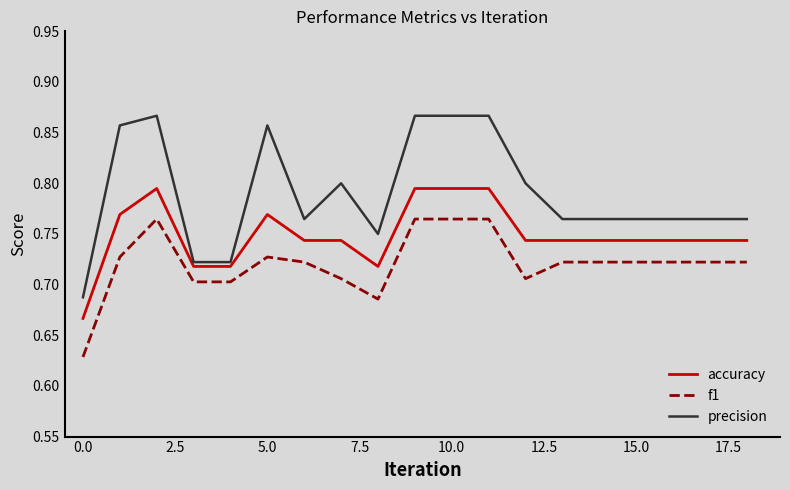

Which series has the widest spread of values?

precision